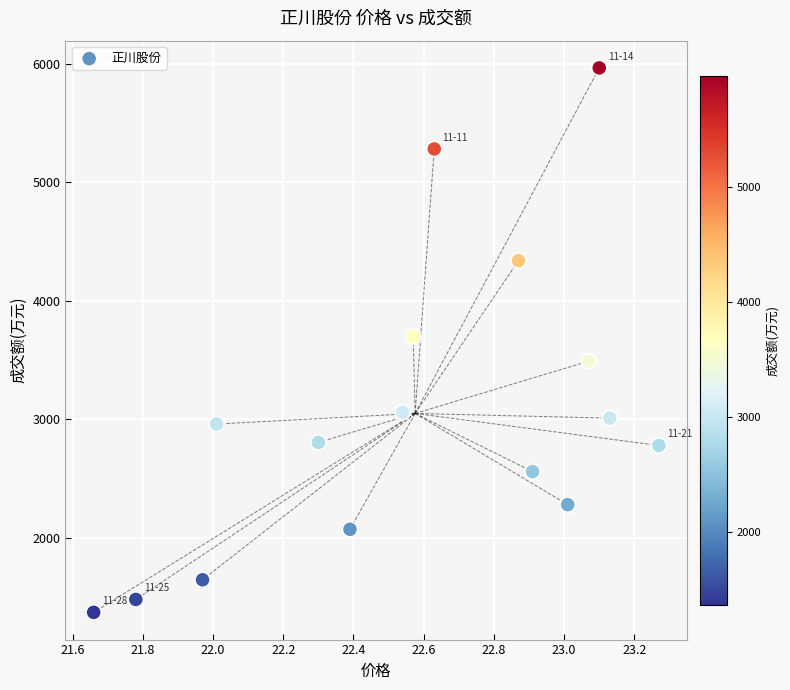

What is the range of Y values (max minus min)?

4595